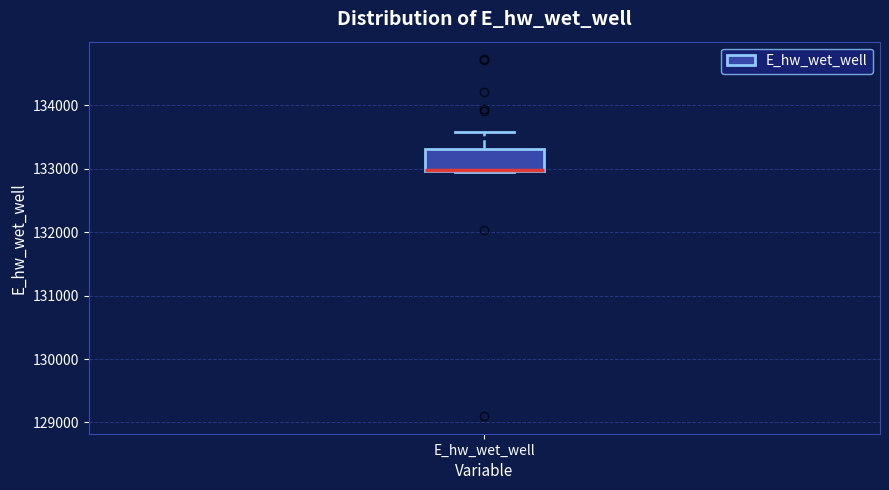

Read this box plot against the y-axis: the position of the median line, the range covered by the box, and the ends of both whiskers. The values are not printed on the chart, so give them approximately, as read against the axis.

median 133000, box 133000 to 133300, whiskers 133000 to 133600